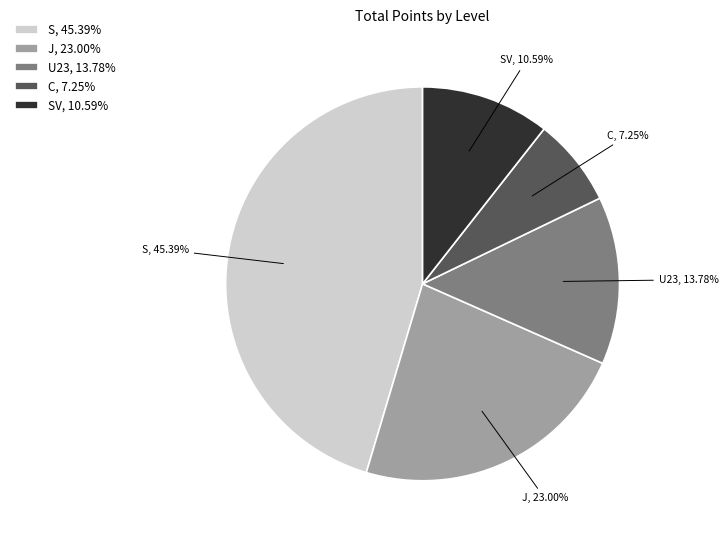

What is the ratio of the value at SV, 10.59% to the value at C, 7.25%?

1.5